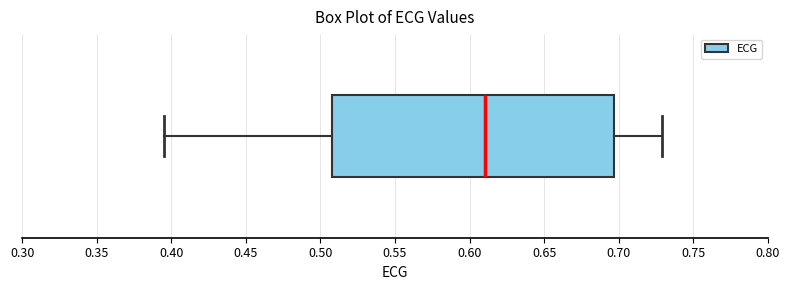

Transcribe this box plot: give where the median line is, the range the box spans, and where the two whiskers end, as read against the x-axis. The values are not printed on the chart, so give them approximately, as read against the axis.

median 0.610, box 0.510 to 0.695, whiskers 0.395 to 0.730